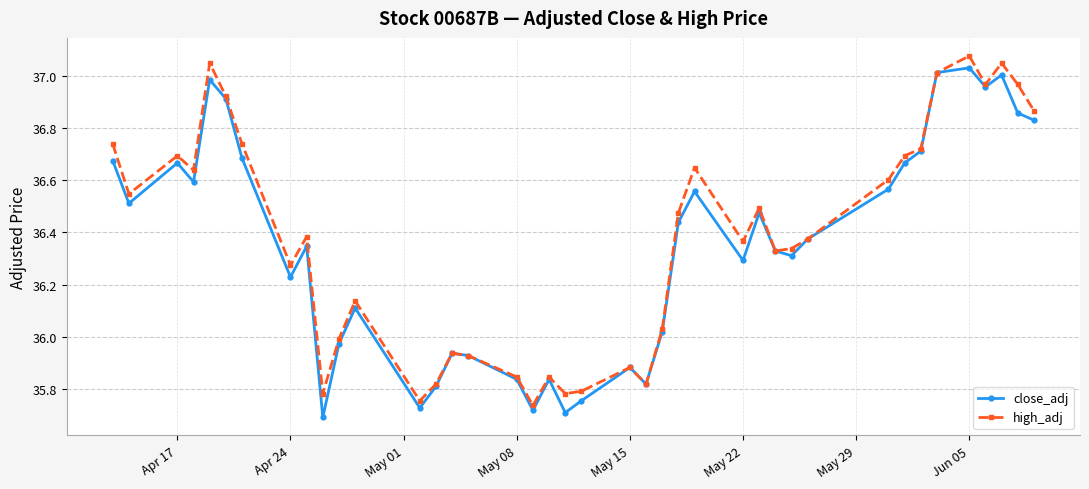

In close_adj, how many points are higher than both neighbors (excluding endpoints)?

11